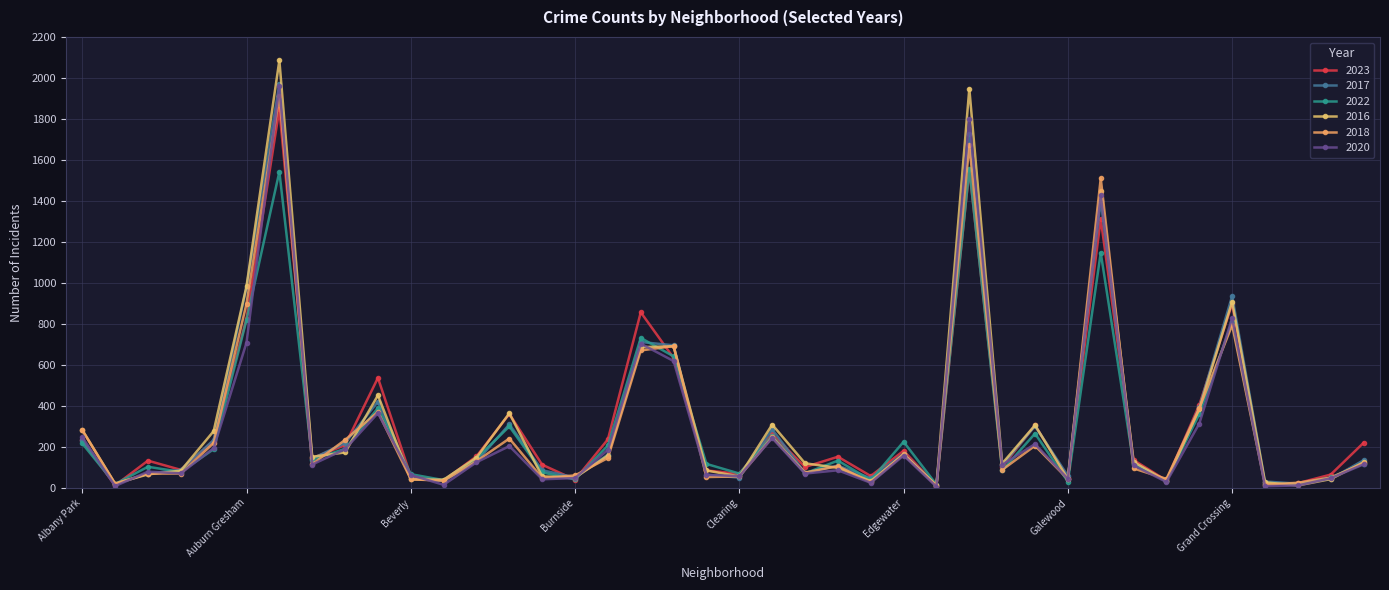

Where is the first local minimum for 2022?

Andersonville